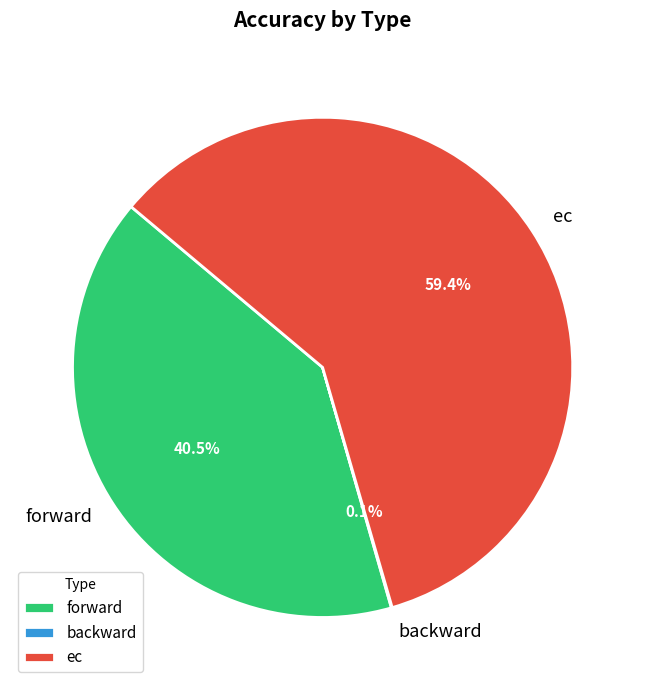

Which category has the biggest portion of the pie?

ec